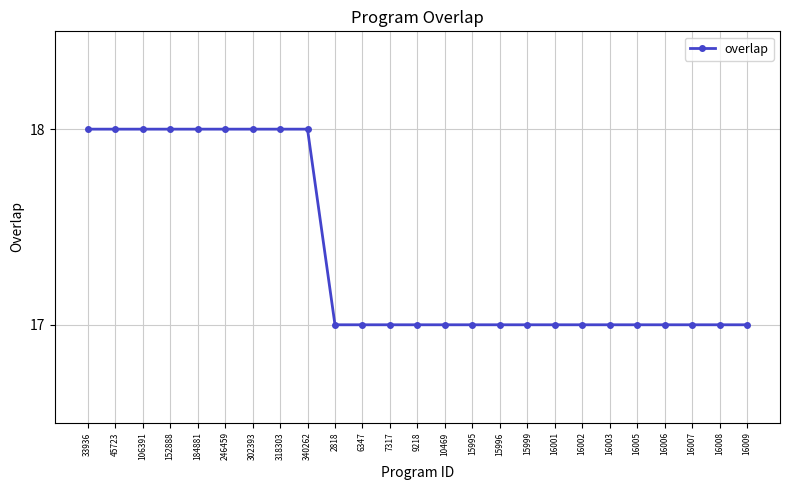

What is the smallest value displayed?

17